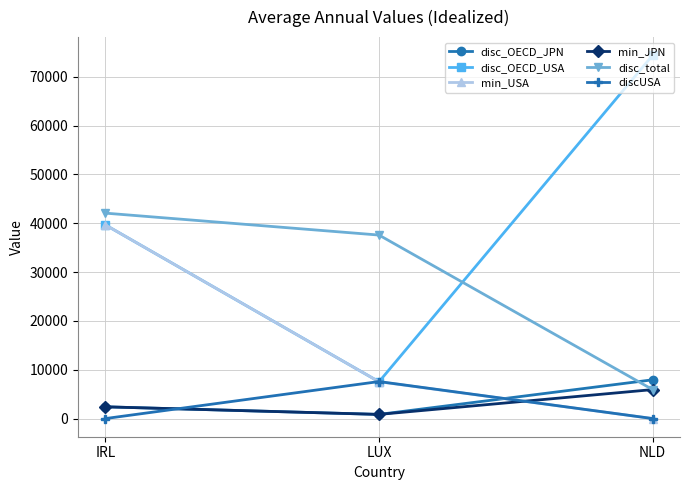

What position from the left is LUX?

2